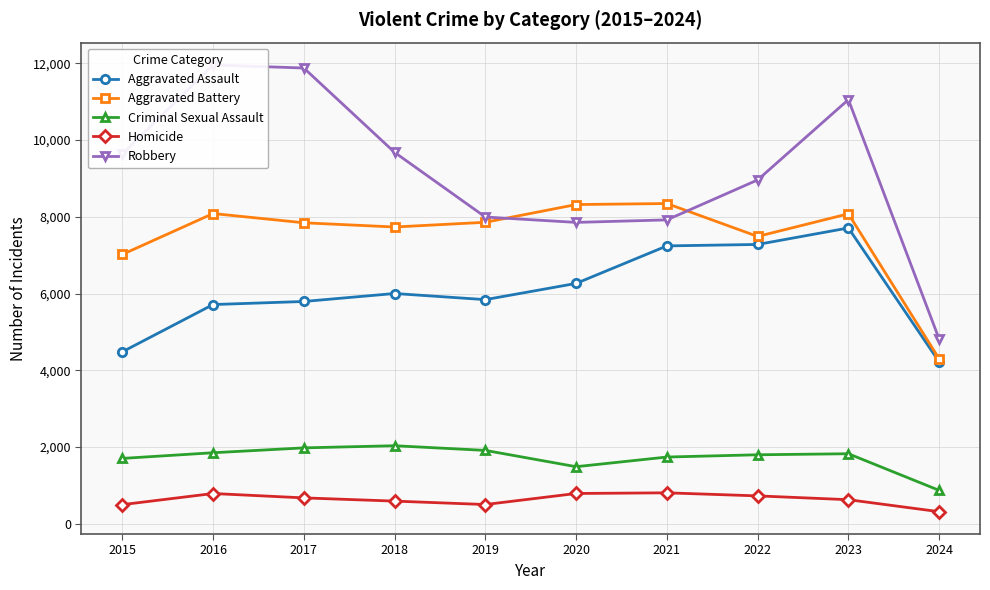

Between 2016 and 2018, which series saw the biggest shift?

Robbery